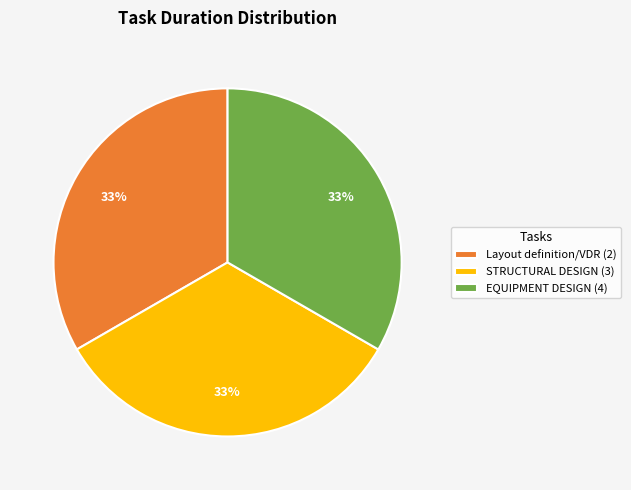

Is it true that Layout definition/VDR (2) is 27% of the pie?

False